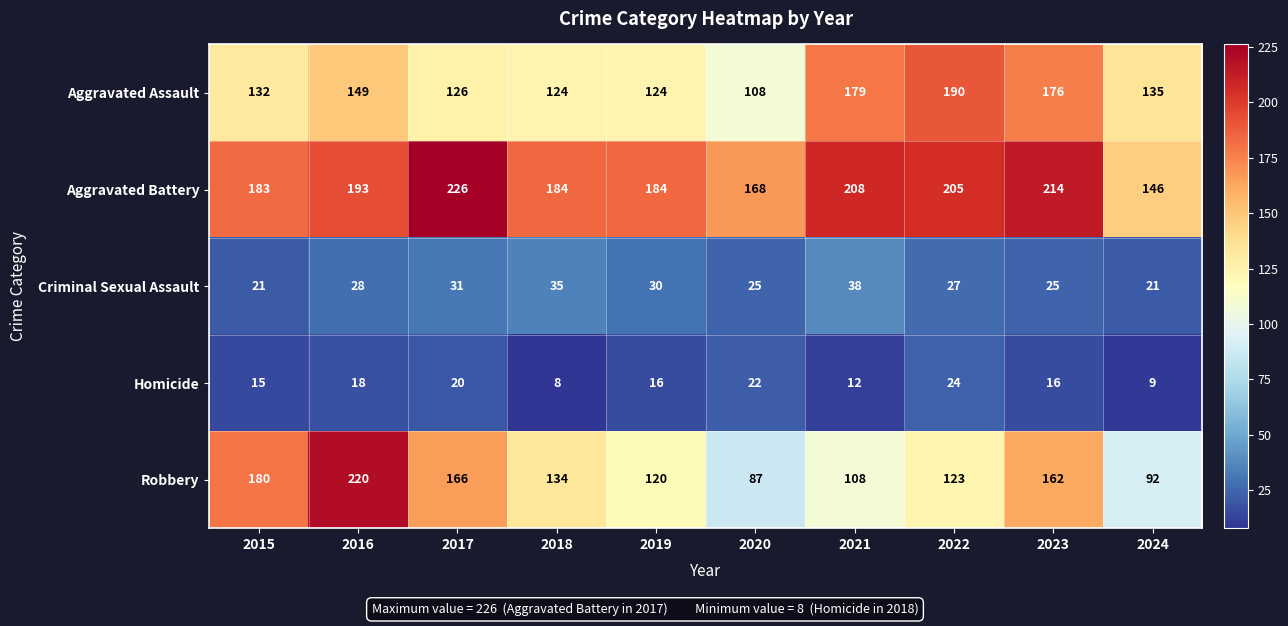

Which category has the highest value across all series?

2017